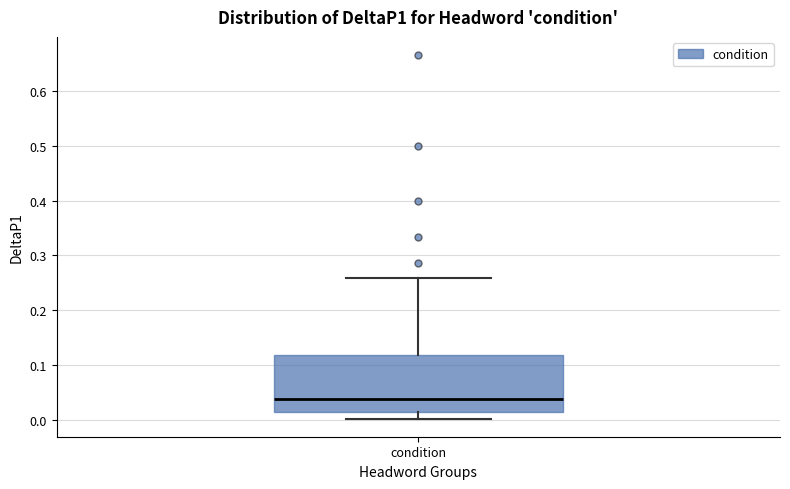

Read this box plot against the y-axis: the position of the median line, the range covered by the box, and the ends of both whiskers. The values are not printed on the chart, so give them approximately, as read against the axis.

median 0.04, box 0.01 to 0.12, whiskers 0.00 to 0.26